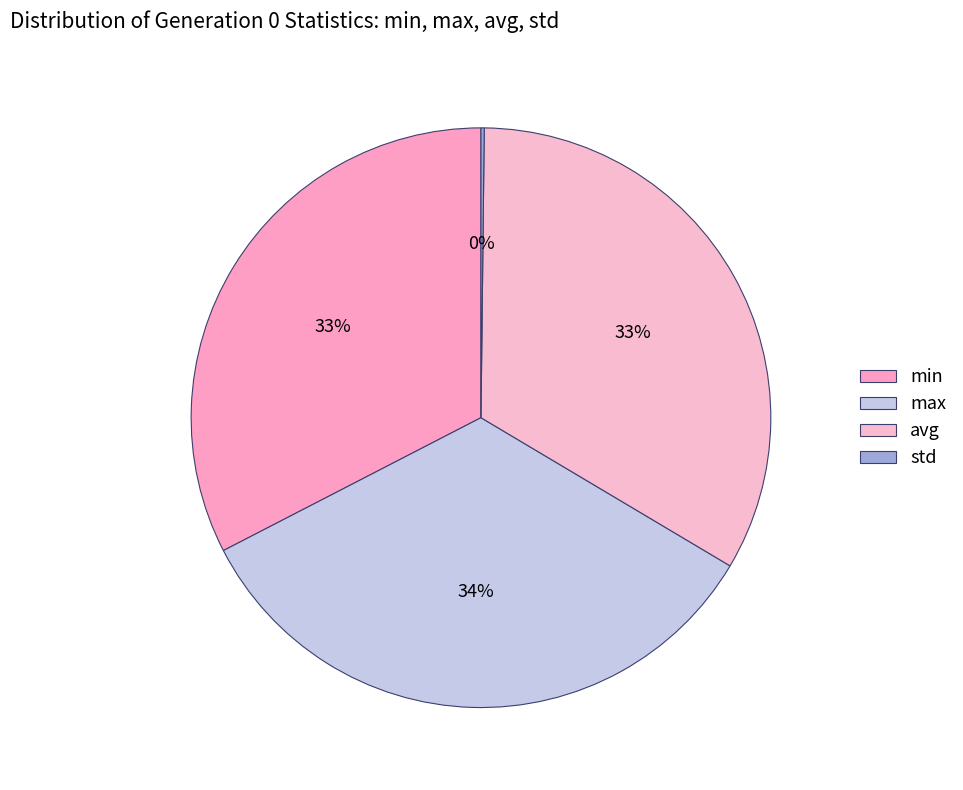

To the nearest percent, what is the combined percentage of min and std?

33%